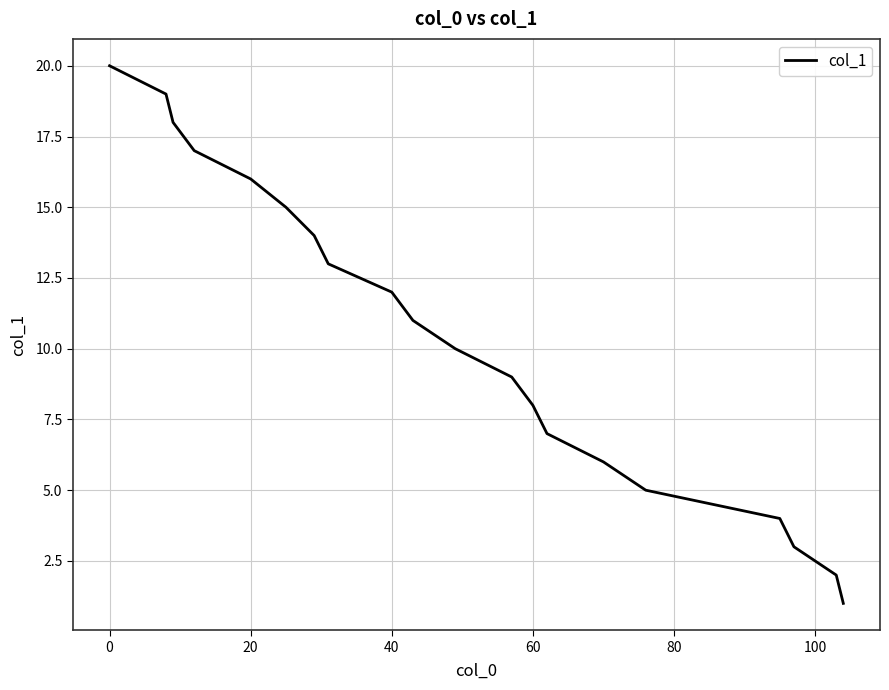

What is the greatest value displayed?

20